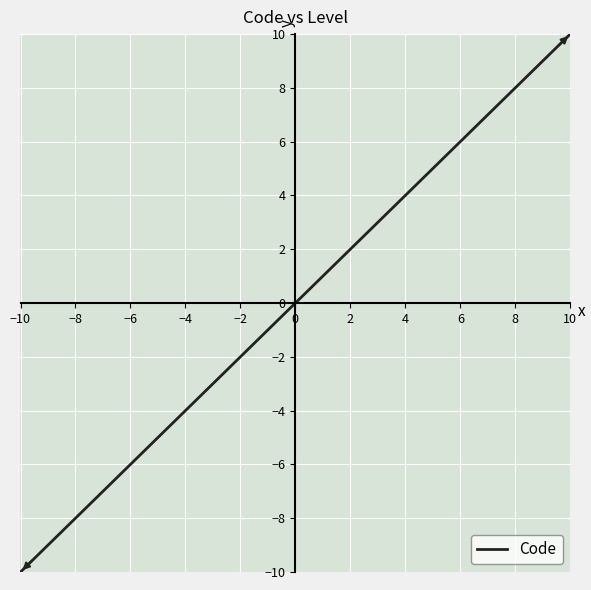

How many values are between -10 and 10?

2